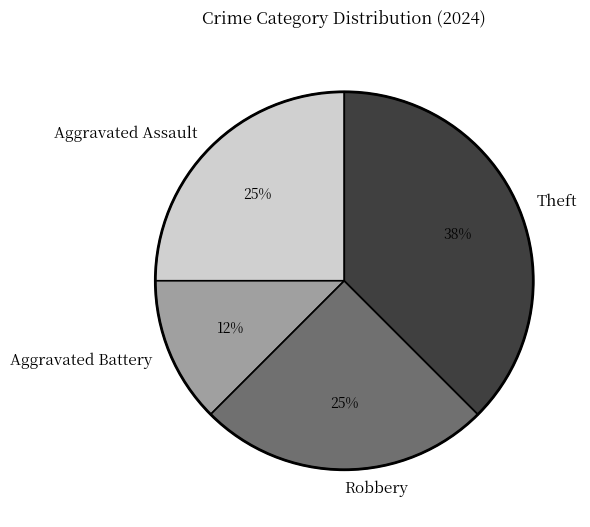

The Aggravated Assault slice represents 25% of the pie. True or false?

True